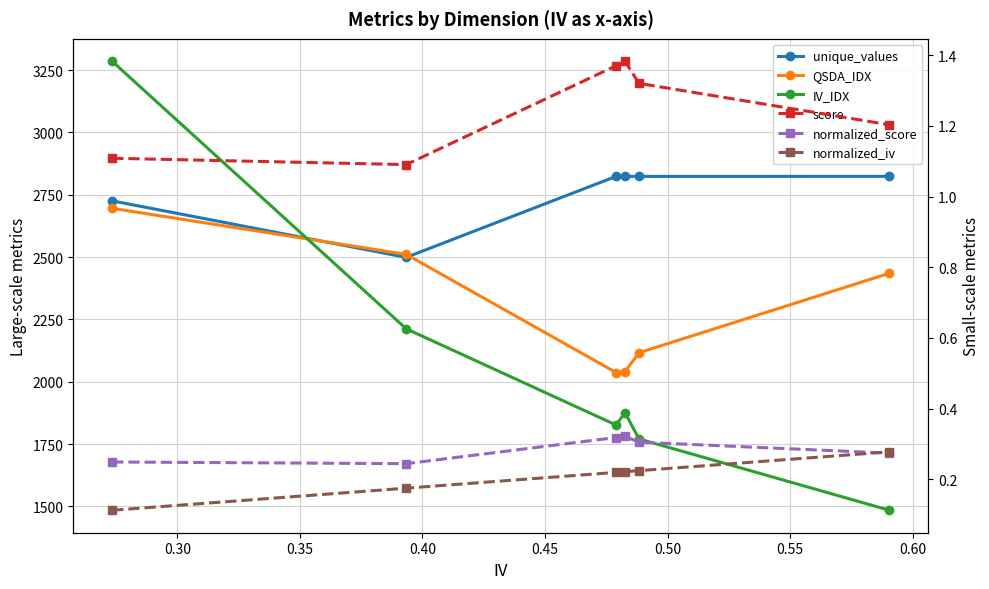

Which category has the highest value in the unique_values series?

0.50